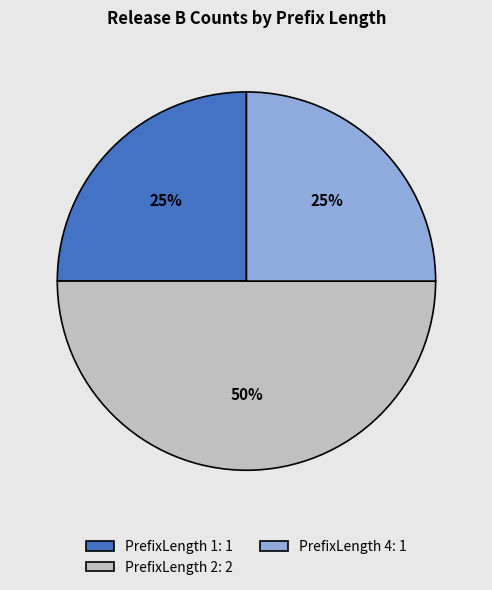

Does PrefixLength 1: 1 represent more than half of the total?

No